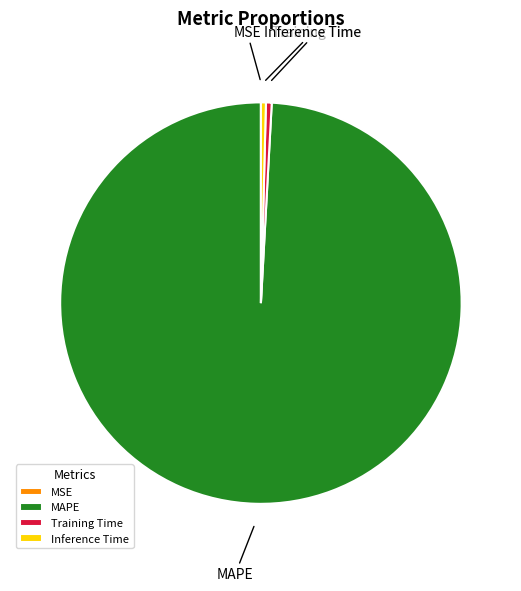

Which slice is the largest?

MAPE